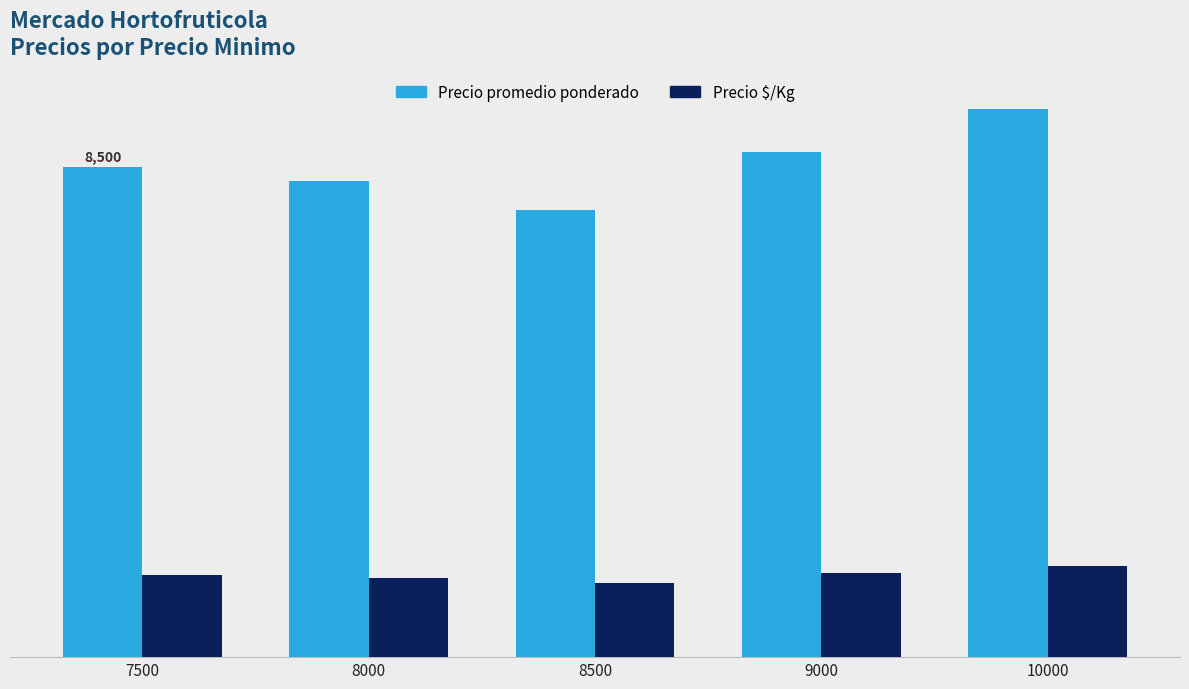

At which label does Precio $/Kg first exceed 1417?

9000